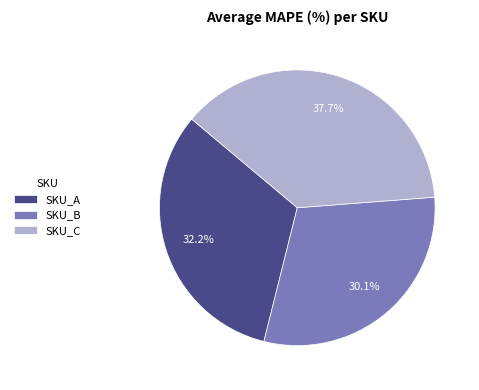

What percentage do SKU_C and SKU_A together represent?

69.9%